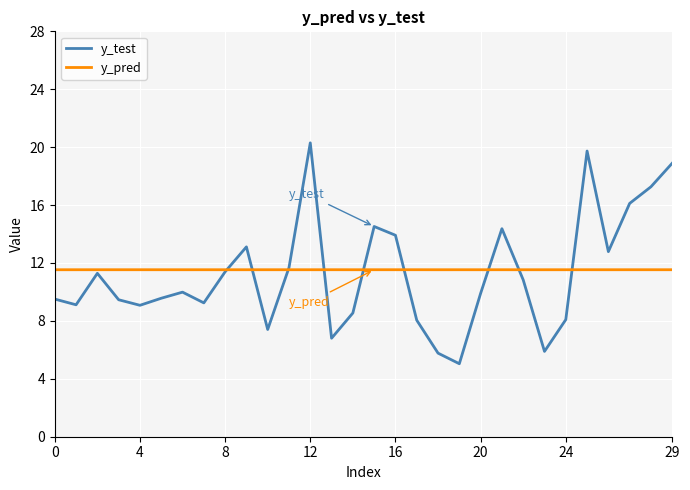

Which series has the widest spread of values?

y_test